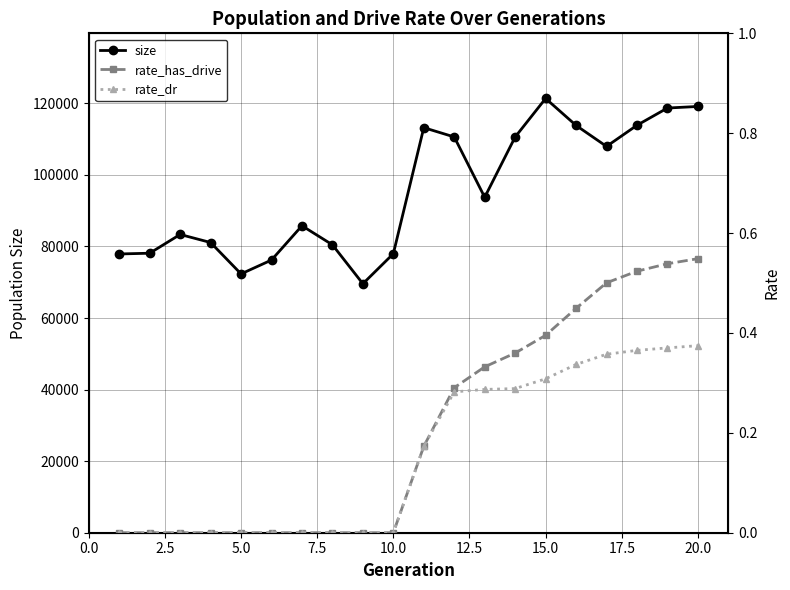

Which series has the largest total across all categories?

size